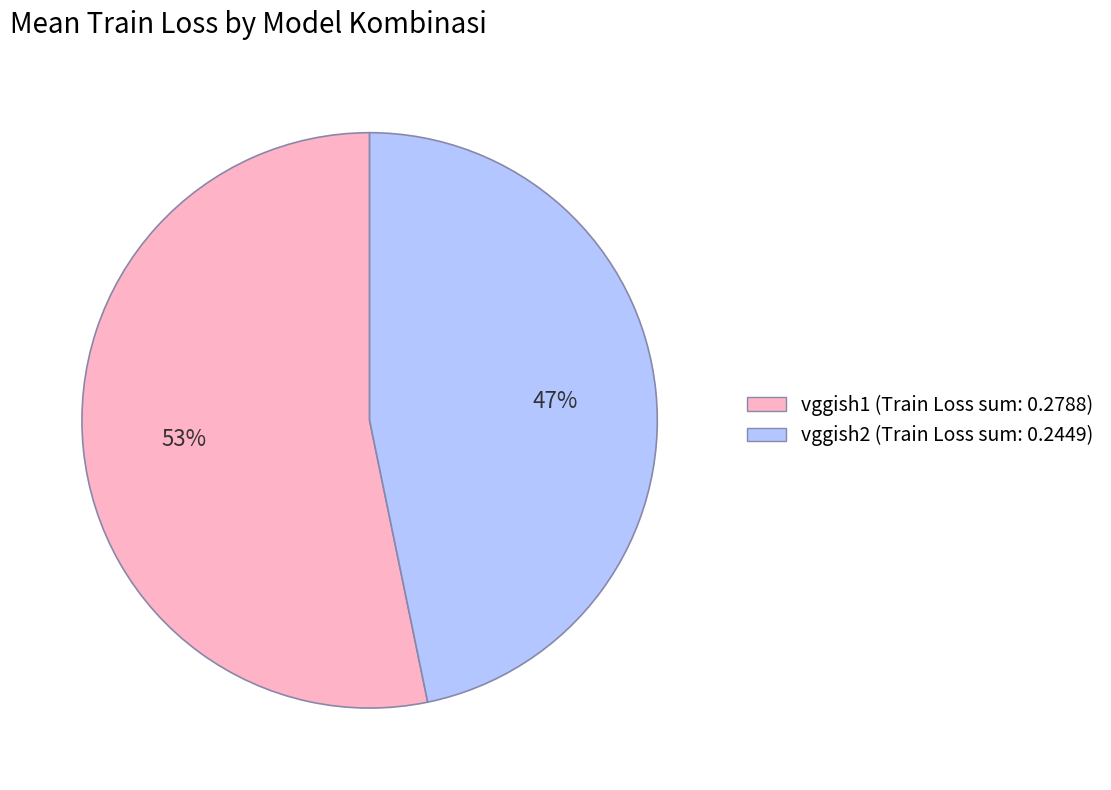

Combined, do vggish1 (Train Loss sum: 0.2788) and vggish2 (Train Loss sum: 0.2449) account for over 50%?

Yes